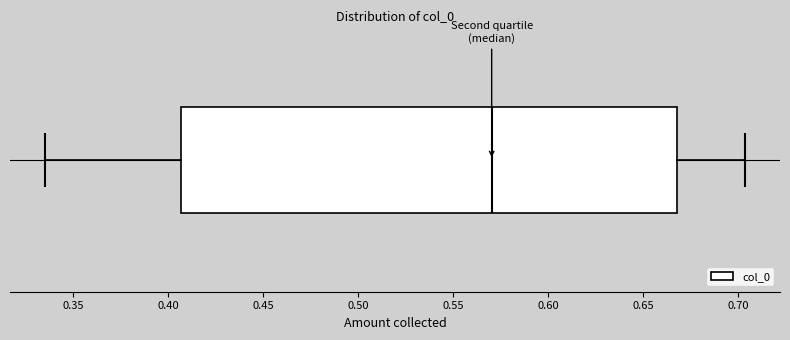

Transcribe this box plot: give where the median line is, the range the box spans, and where the two whiskers end, as read against the x-axis. The values are not printed on the chart, so give them approximately, as read against the axis.

median 0.570, box 0.405 to 0.670, whiskers 0.335 to 0.705